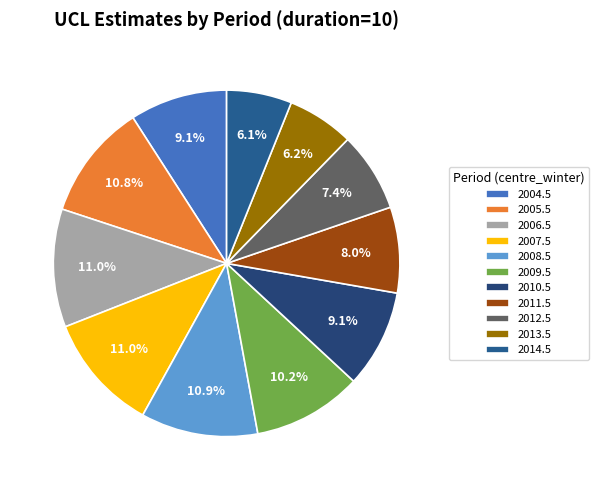

To the nearest percent, what is the difference between the 2011.5 and 2012.5 slice percentages?

1%